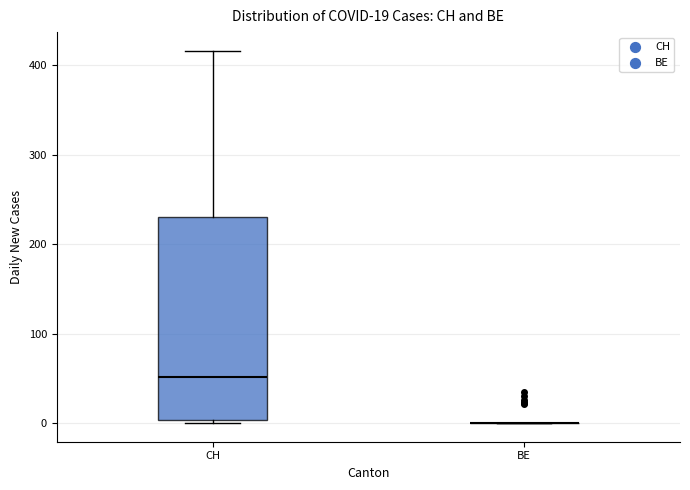

Comparing the boxes themselves (not the whiskers), which one is the tallest?

CH